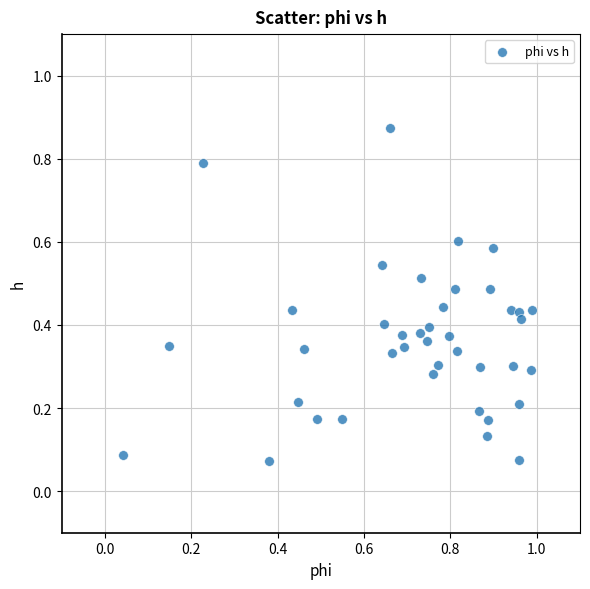

What is the range of Y values (max minus min)?

0.8